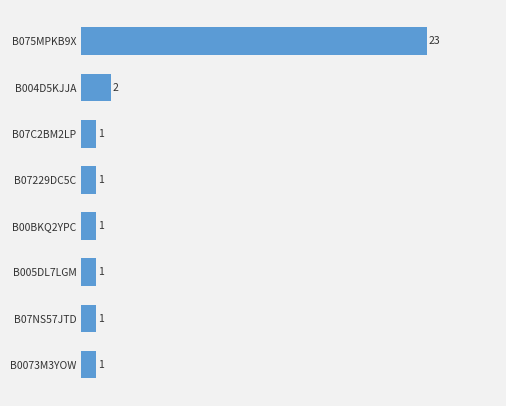

Count the number of categories in the chart.

8